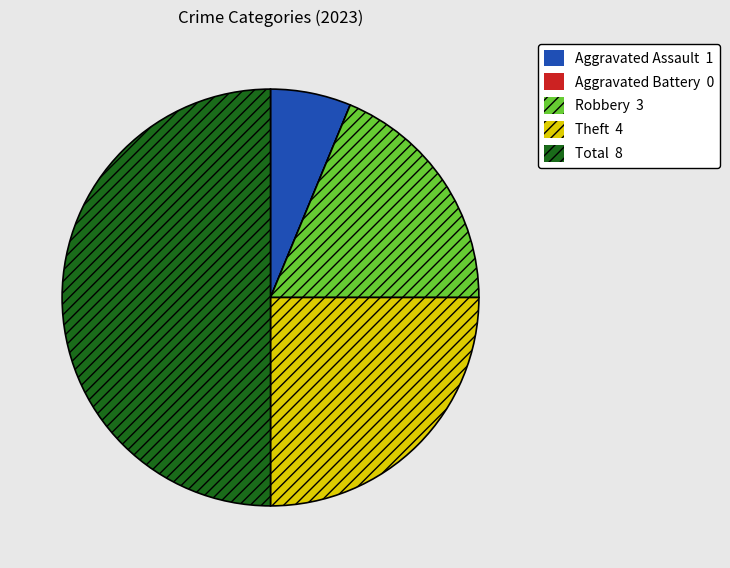

Do Aggravated Assault and Total together represent more than half of the pie?

Yes